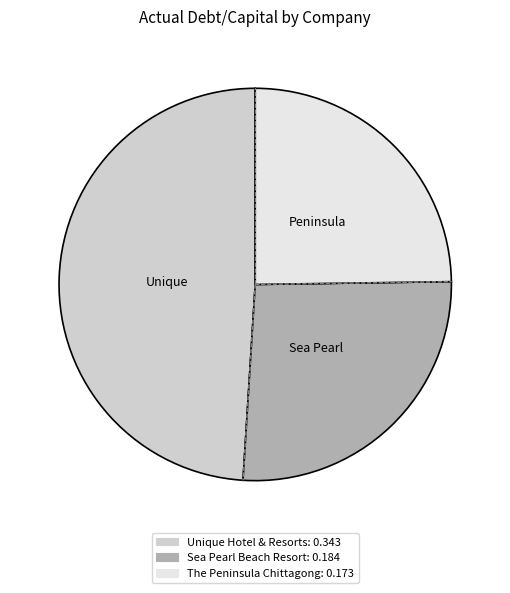

Does Sea Pearl Beach Resort account for over 50% of the chart?

No